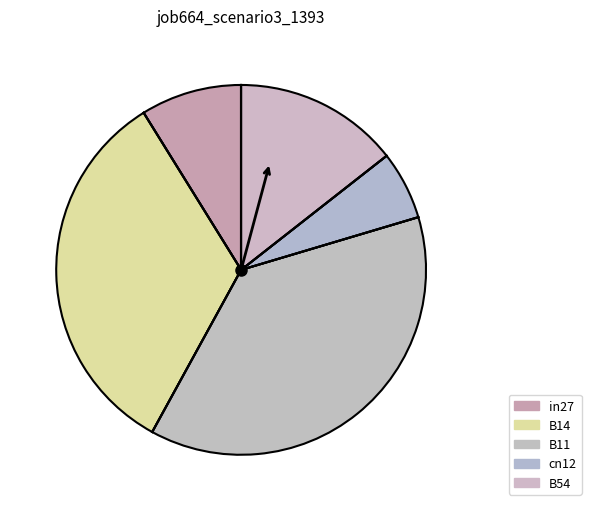

What is the smallest slice in the pie chart?

cn12